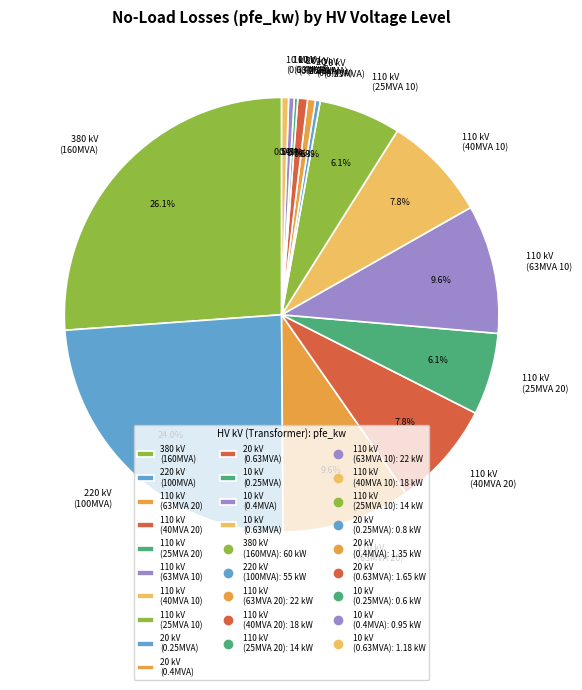

What portion of the pie excludes 110 kV (25MVA 10)?

93.9%